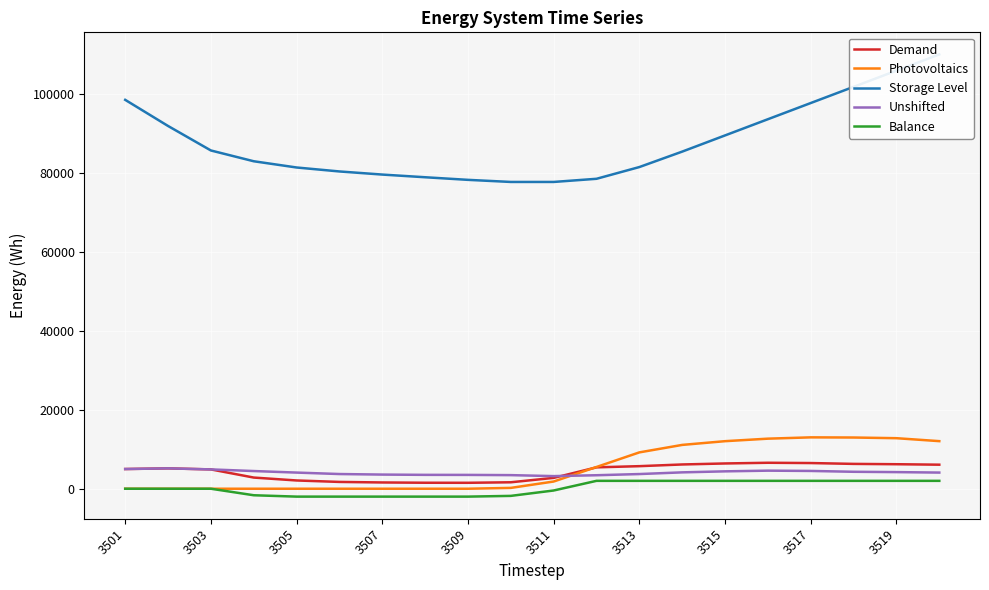

Is it true that Photovoltaics equals 0.0 at 3505?

True